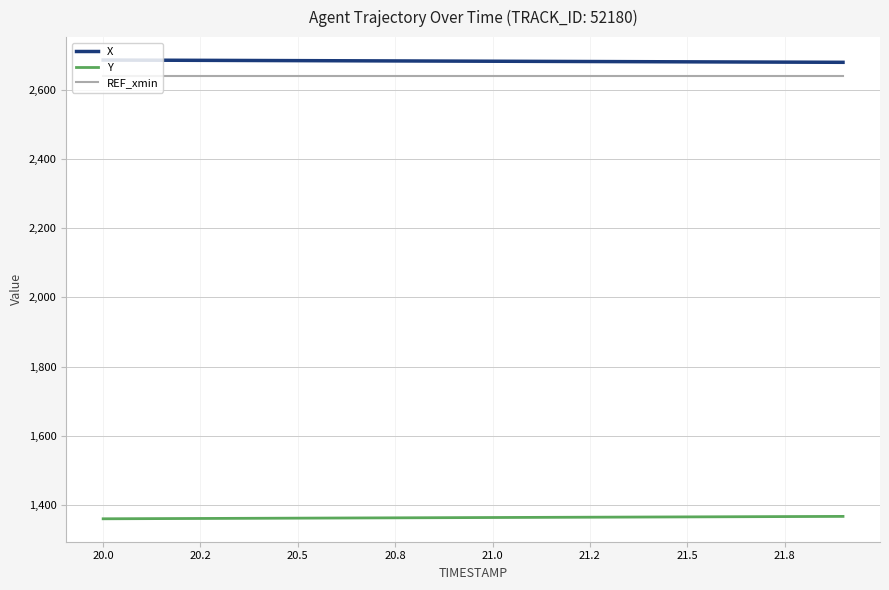

What is the greatest value displayed?

2687.2